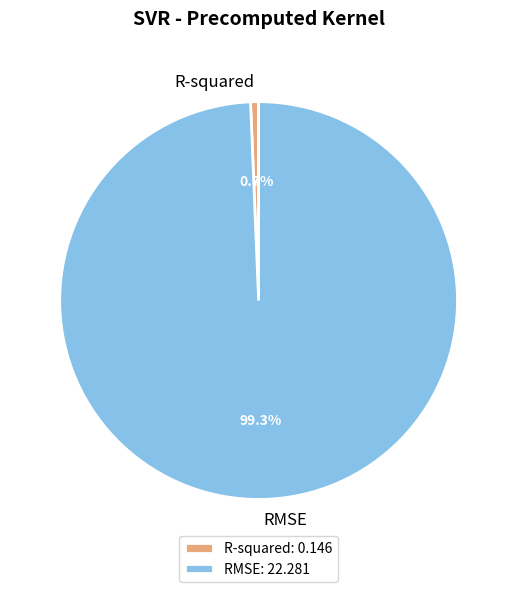

Which has a higher value, R-squared: 0.146 or RMSE: 22.281?

RMSE: 22.281